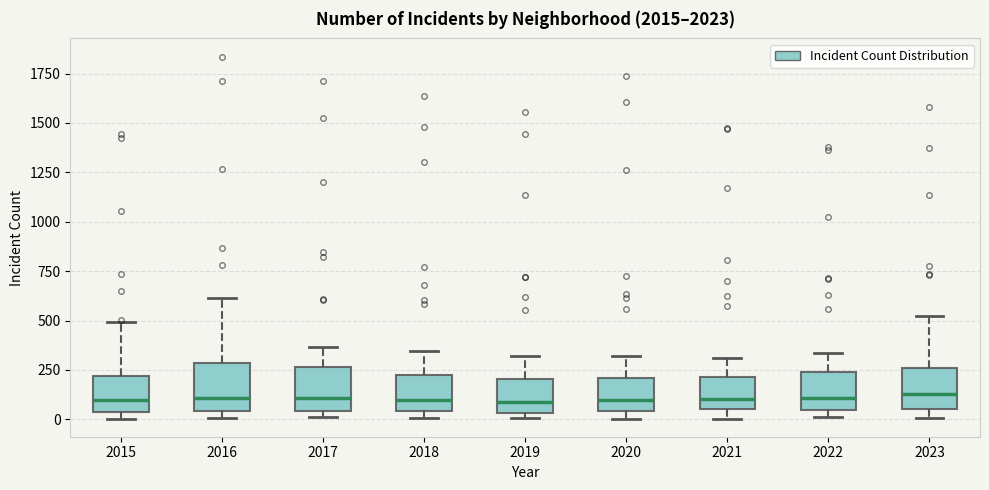

Reading left to right, read every box against the y-axis: the position of its median line, the range the box covers, and the ends of its whiskers. The values are not printed on the chart, so give them approximately, as read against the axis.

2015: median 100, box 50 to 200, whiskers 0 to 500
2016: median 100, box 50 to 300, whiskers 0 to 600
2017: median 100, box 50 to 250, whiskers 0 to 350
2018: median 100, box 50 to 250, whiskers 0 to 350
2019: median 100, box 50 to 200, whiskers 0 to 300
2020: median 100, box 50 to 200, whiskers 0 to 300
2021: median 100, box 50 to 200, whiskers 0 to 300
2022: median 100, box 50 to 250, whiskers 0 to 350
2023: median 150, box 50 to 250, whiskers 0 to 500